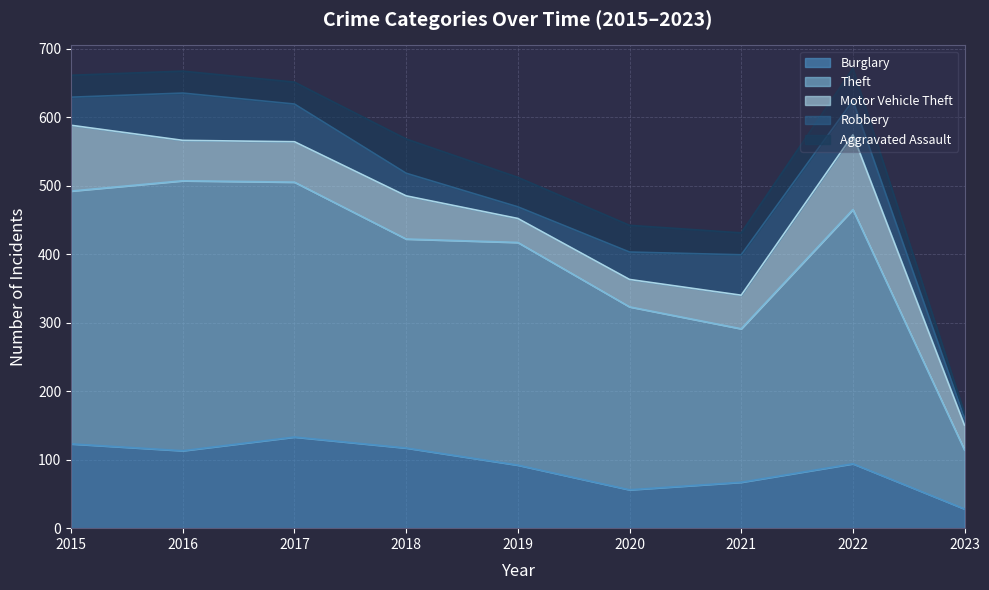

How many intersections are there between Robbery and Aggravated Assault?

2